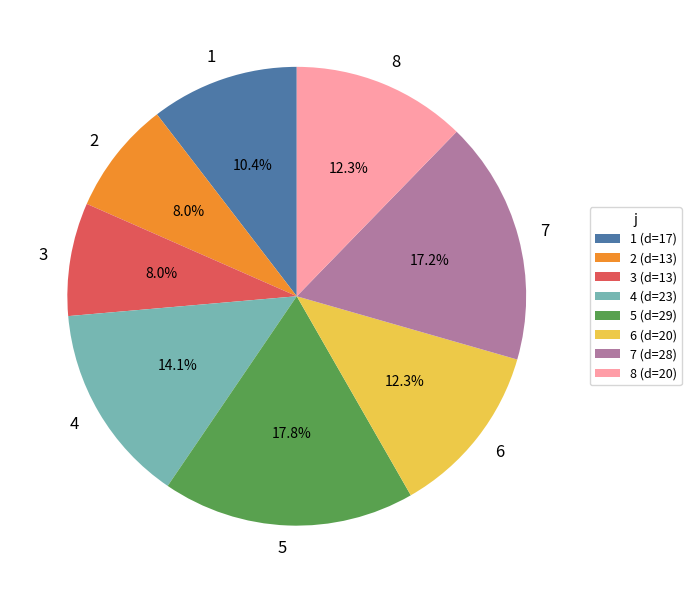

What percentage do 1 and 7 together represent?

27.6%